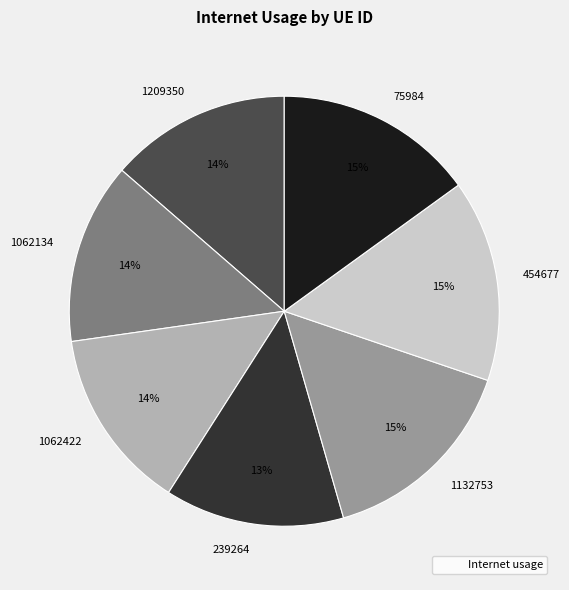

The 75984 slice represents 15% of the pie. True or false?

True